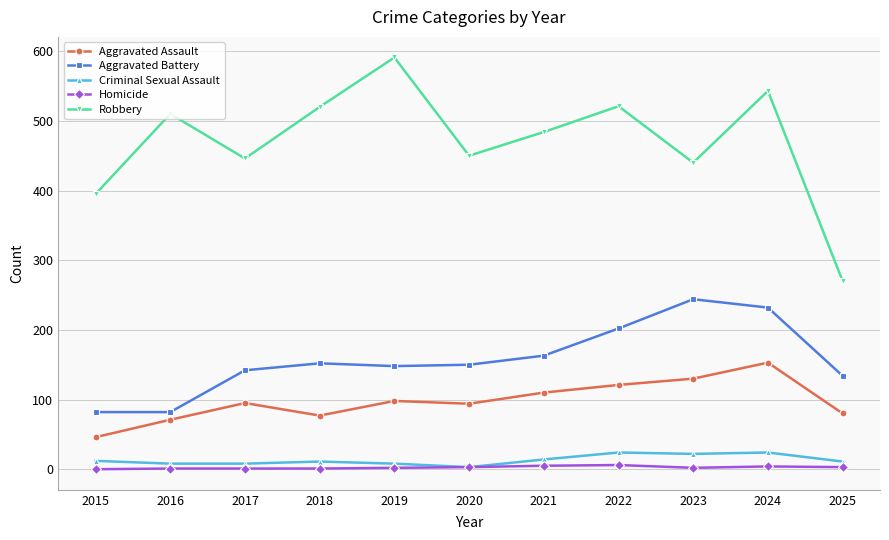

What is the maximum value for Criminal Sexual Assault?

24